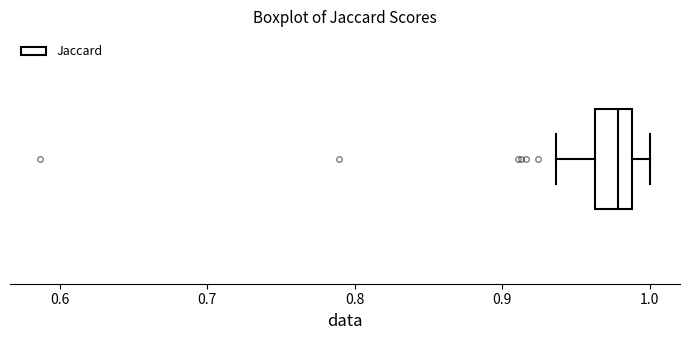

Transcribe this box plot: give where the median line is, the range the box spans, and where the two whiskers end, as read against the x-axis. The values are not printed on the chart, so give them approximately, as read against the axis.

median 0.98, box 0.96 to 0.99, whiskers 0.94 to 1.00